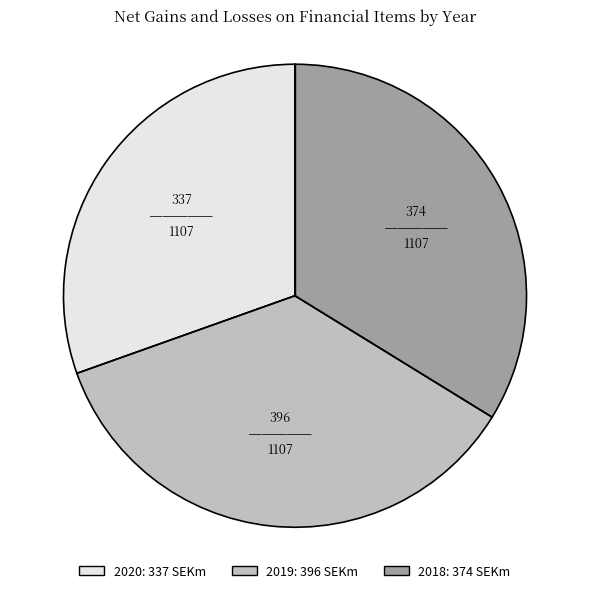

Which category has the smallest portion of the pie?

2020